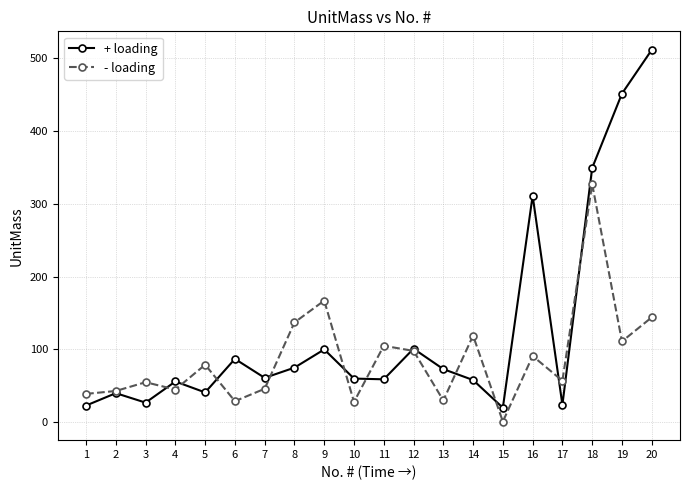

True or false: + loading has a value of 8 at 5.

False